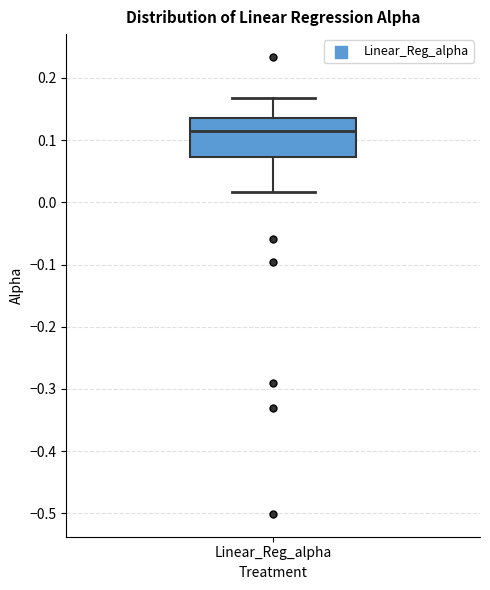

Where is the lower edge of the box for Linear_Reg_alpha on the y-axis? The values are not printed on the chart, so give them approximately, as read against the axis.

0.07